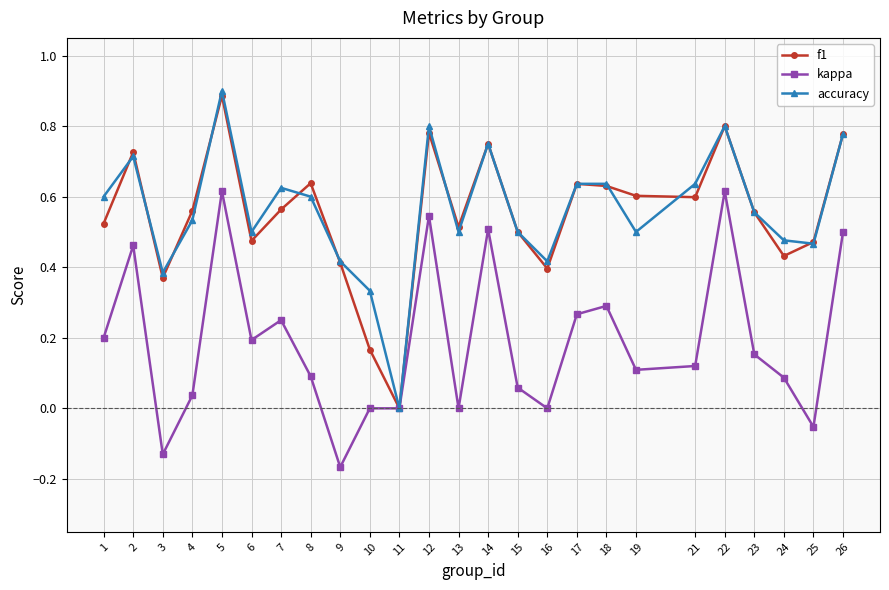

At which category does accuracy reach its first local peak?

2